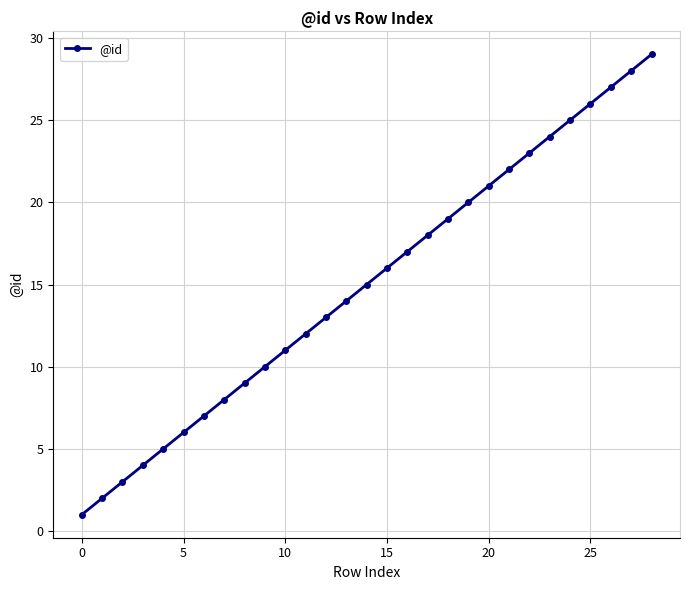

What is the sum of all values?

435